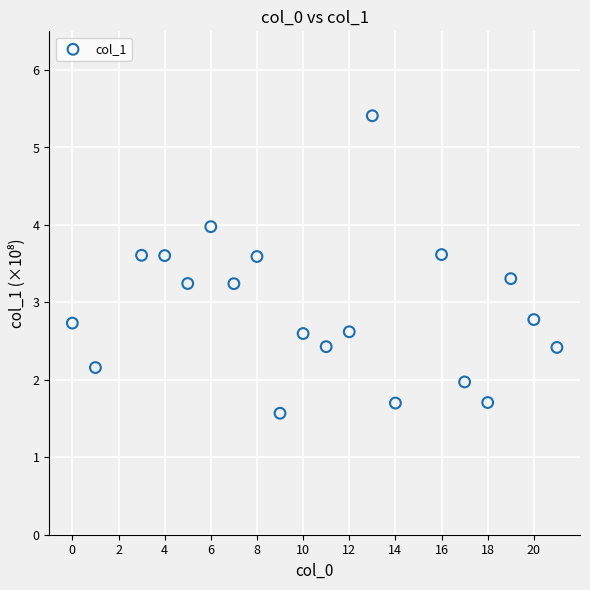

What is the range of Y values (max minus min)?

3.8